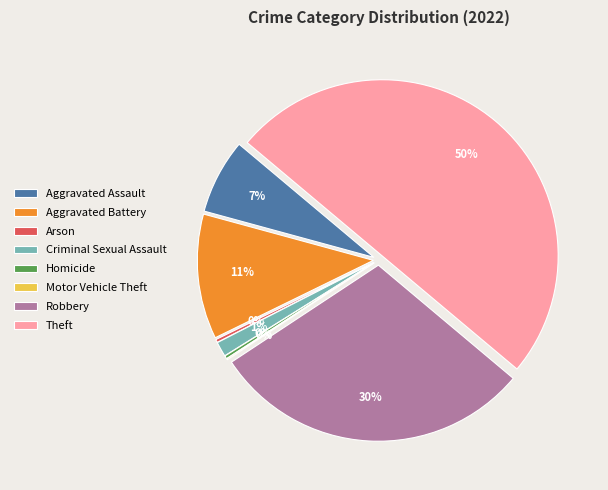

Count the number of slices in the pie.

8